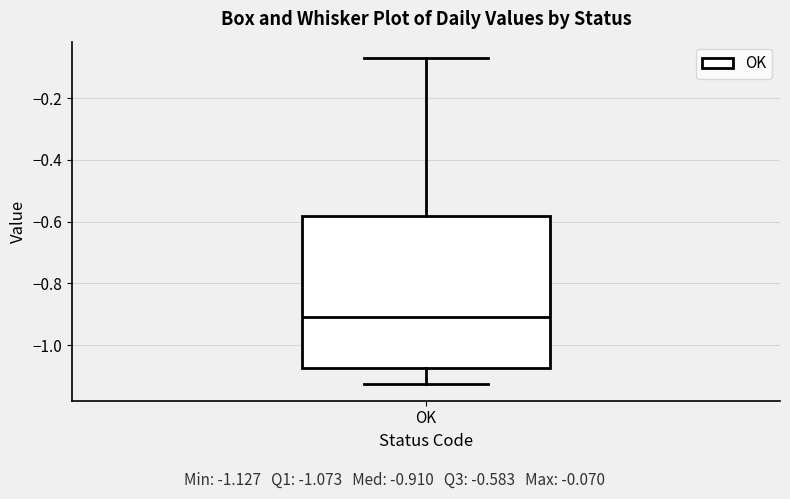

Transcribe this box plot: give where the median line is, the range the box spans, and where the two whiskers end, as read against the y-axis. The values are not printed on the chart, so give them approximately, as read against the axis.

median -0.90, box -1.08 to -0.58, whiskers -1.12 to -0.06